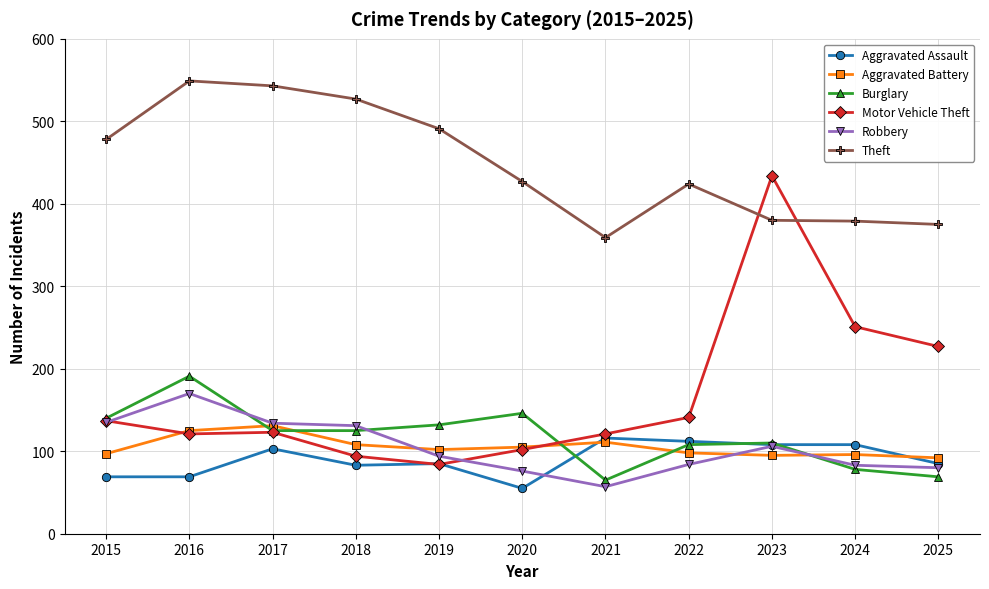

How many values in the Burglary series are below 125?

5